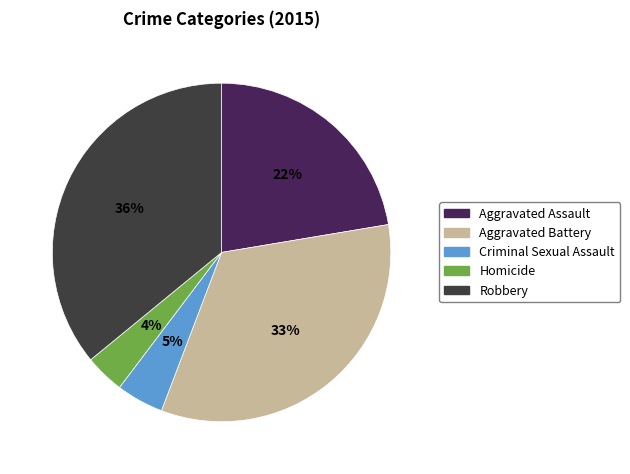

Count the number of slices in the pie.

5